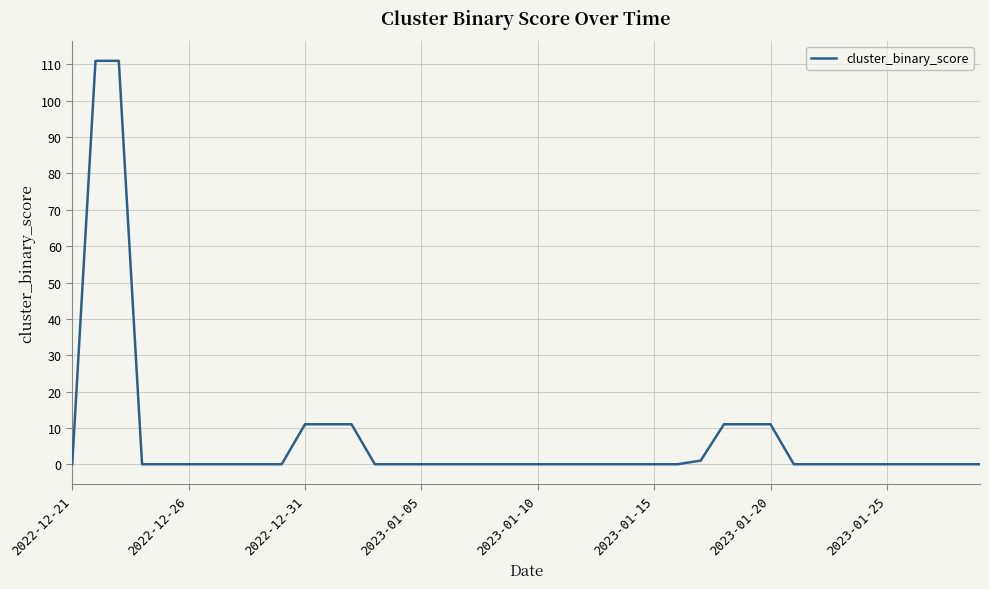

What is the difference between the maximum and minimum values?

111